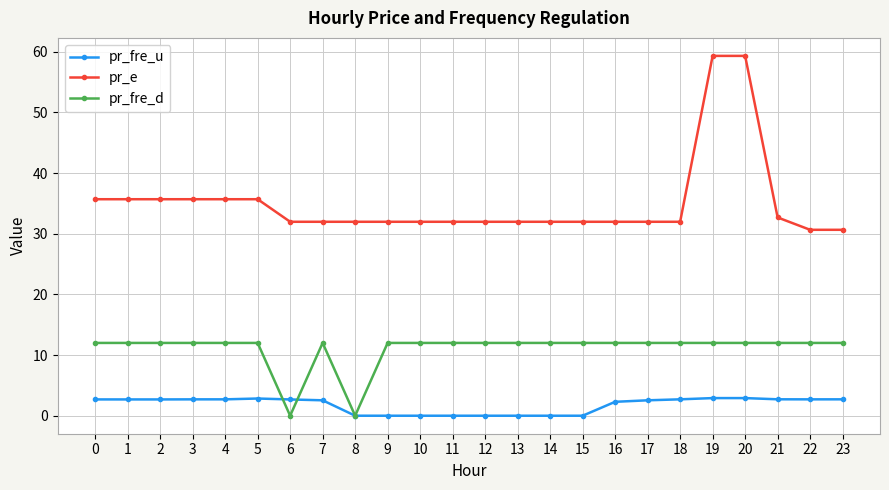

At 9, list the series in order from largest to smallest.

pr_e, pr_fre_d, pr_fre_u